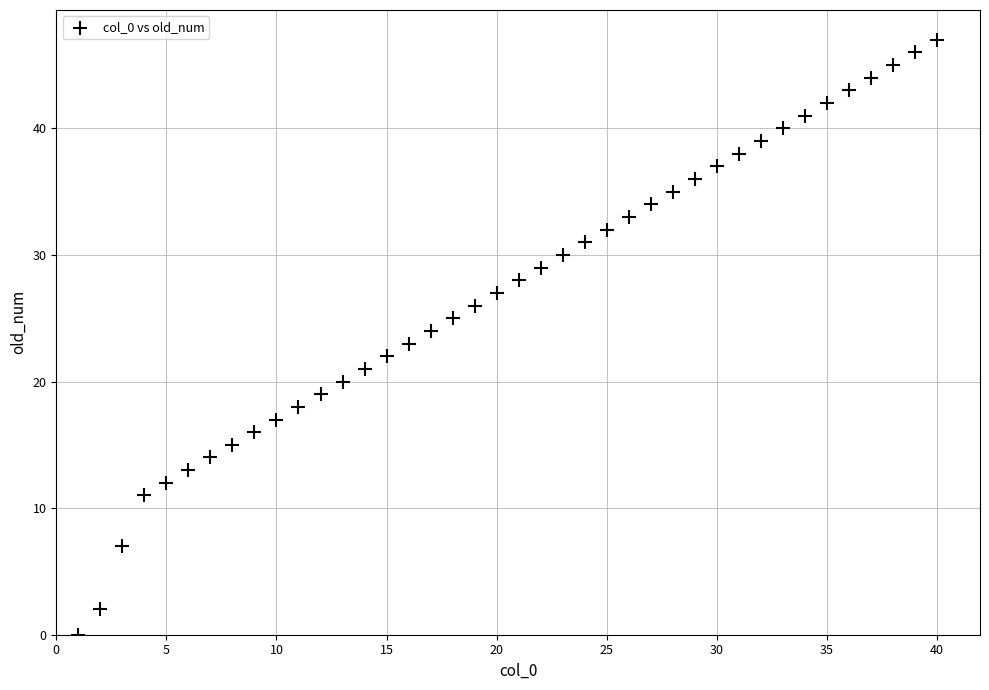

What is the range of X values (max minus min)?

39